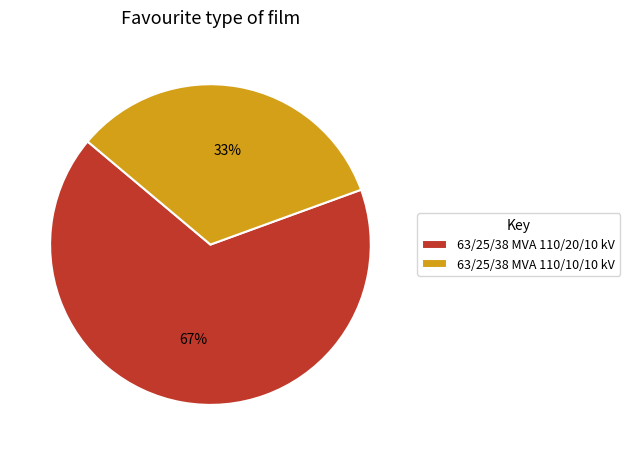

What is the ratio of the value at 63/25/38 MVA 110/10/10 kV to the value at 63/25/38 MVA 110/20/10 kV?

0.5